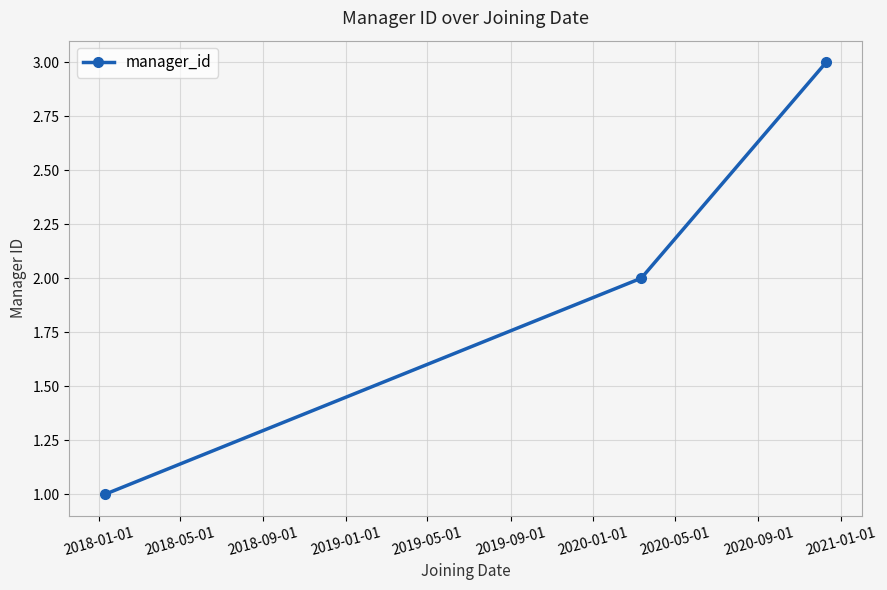

What is the sum of all values?

6